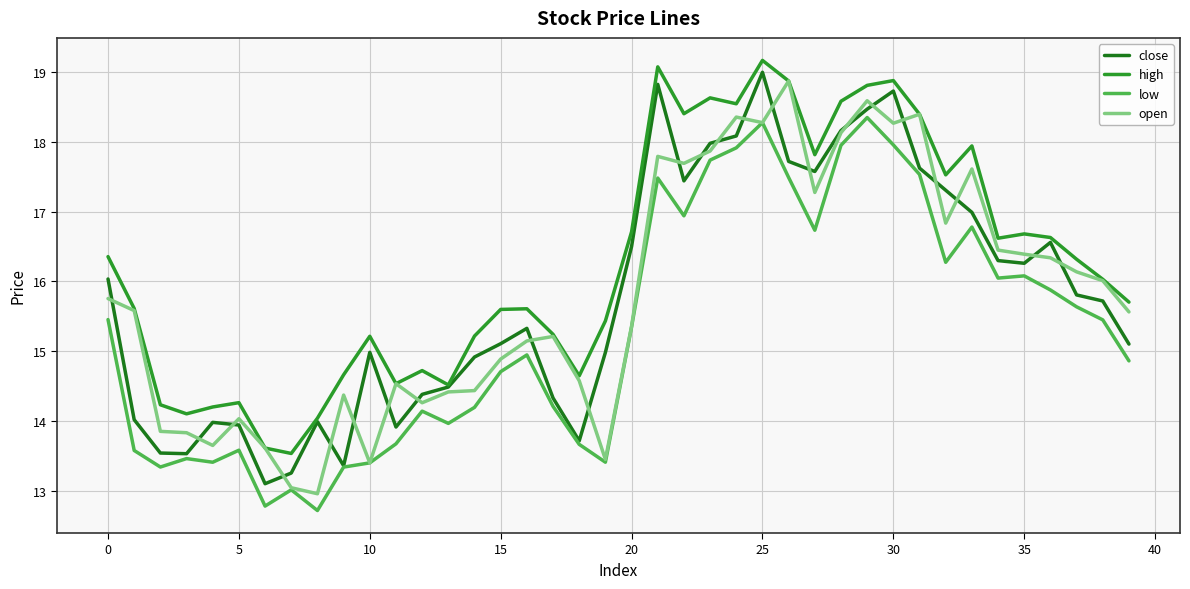

How many distinct data groups are displayed?

4